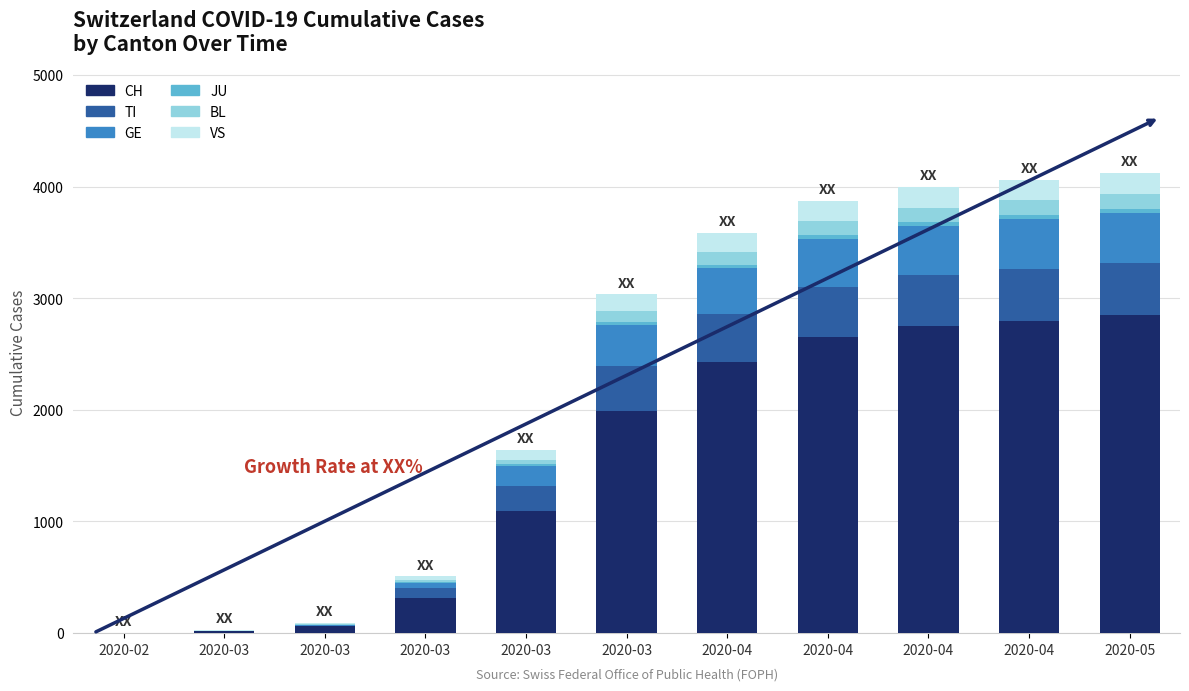

What is the average value of the CH series?

1541